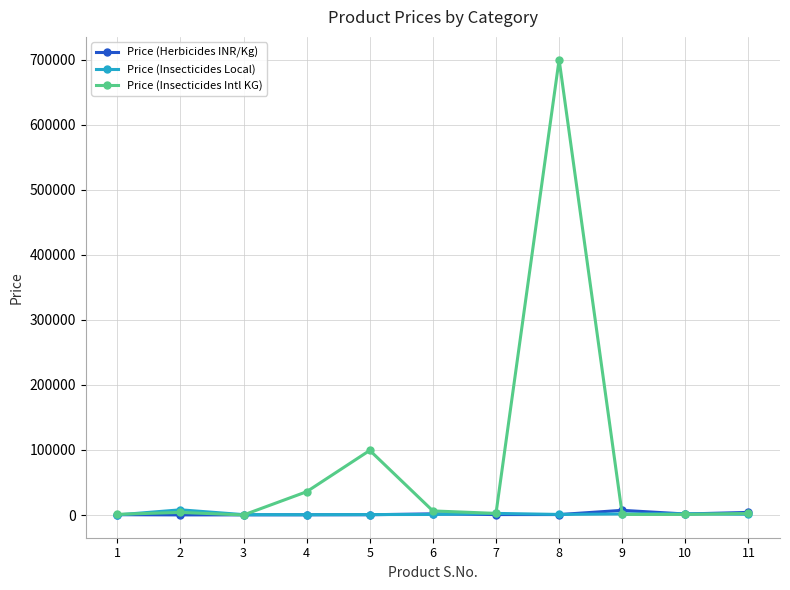

Is this an area chart (filled region under the line)?

No